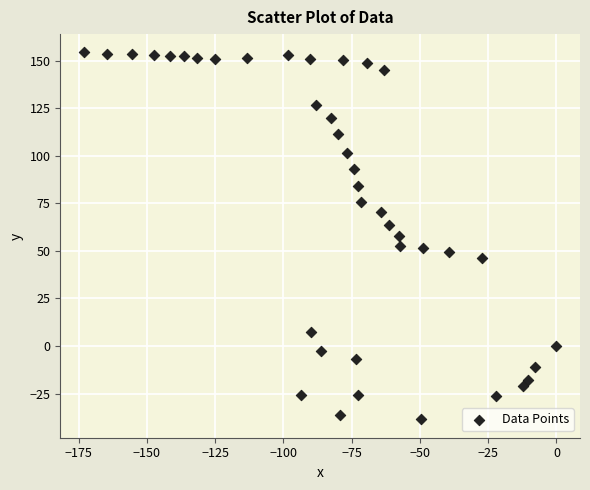

What is the range of X values (max minus min)?

173.1